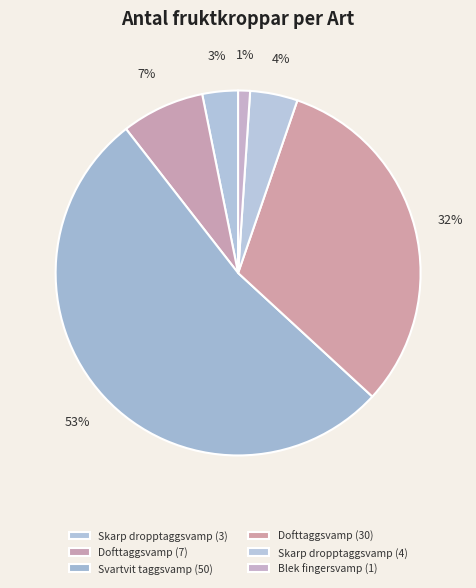

To the nearest percent, what percentage of the pie is Dofttaggsvamp (7)?

7%